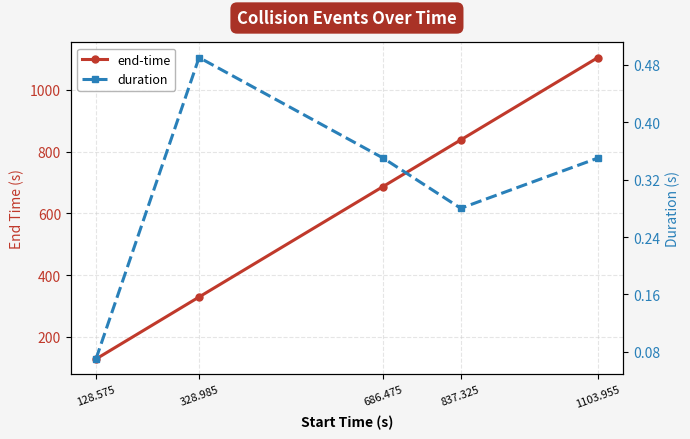

What is the highest value of the duration series?

0.5